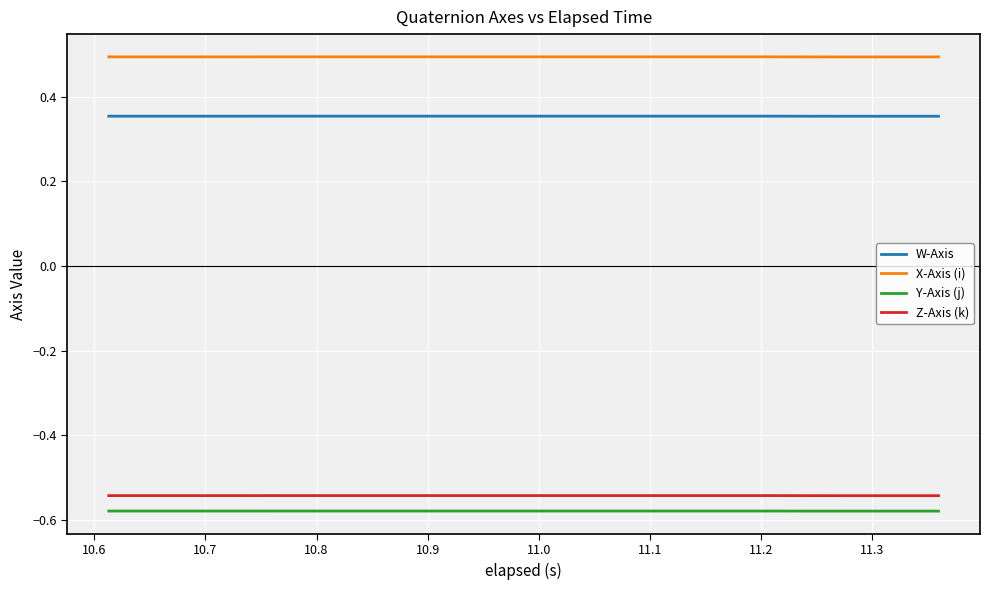

How many W-Axis values are between 0 and 1?

20